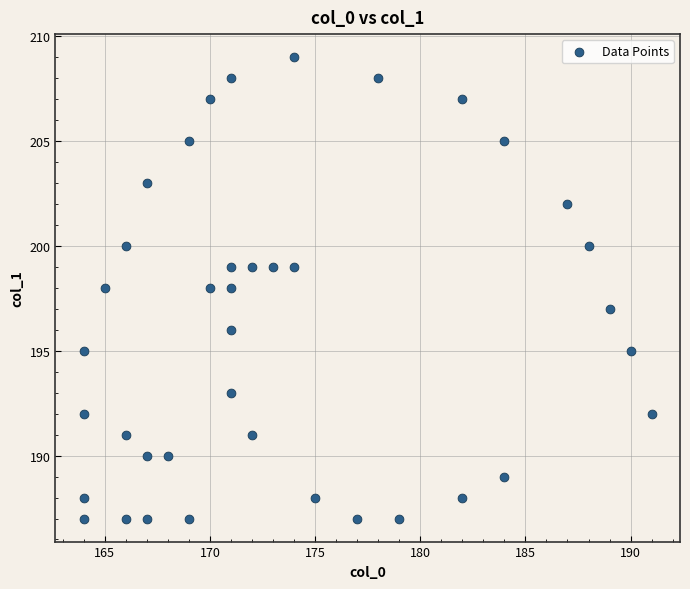

What is the range of X values (max minus min)?

27